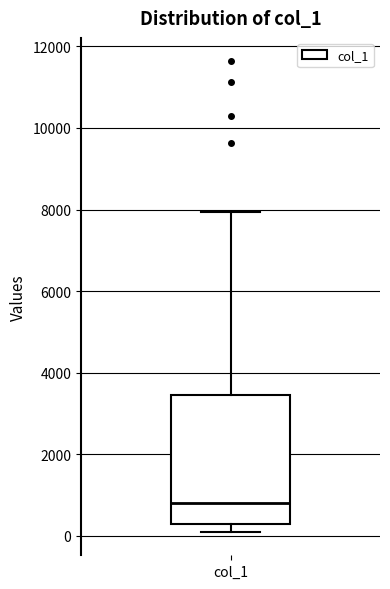

Where is the upper edge of the box for col_1 on the y-axis? The values are not printed on the chart, so give them approximately, as read against the axis.

3400